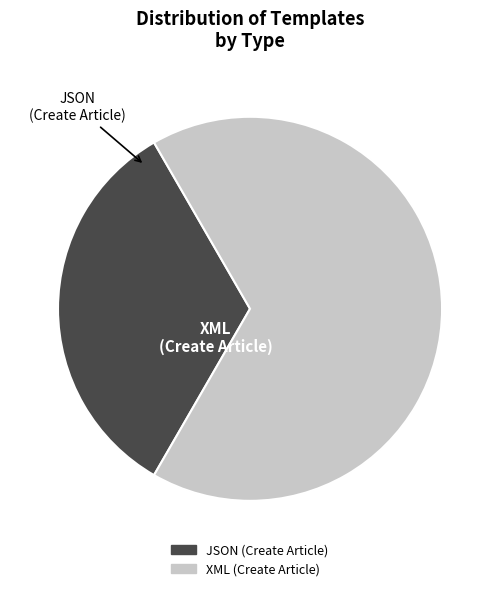

What is the majority slice?

XML (Create Article)